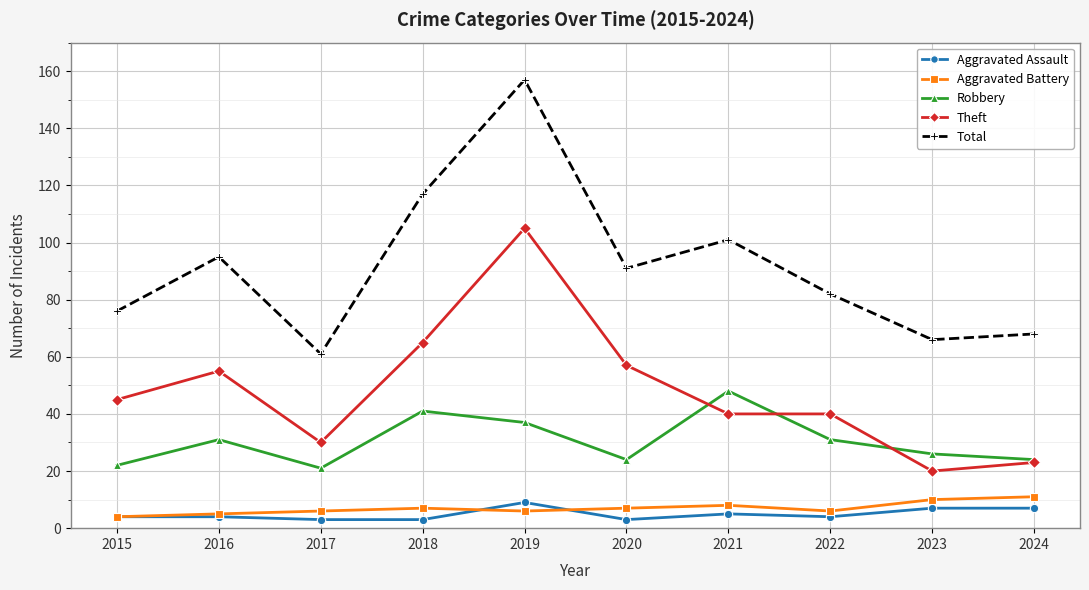

What is the value of the Aggravated Battery point at the 4th from the left?

7